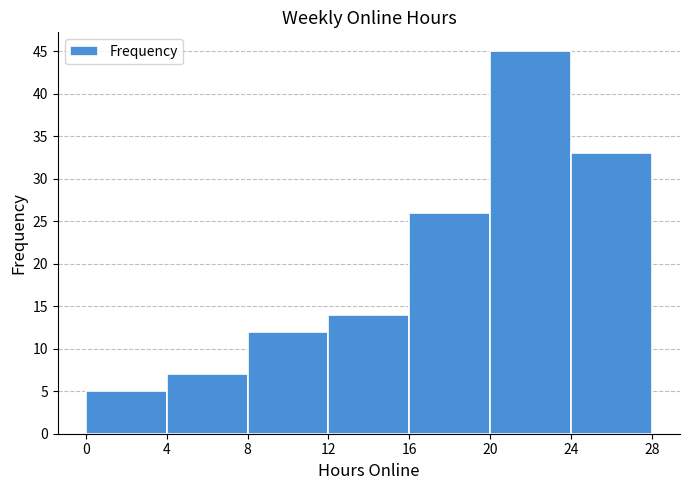

Reading left to right, list every bar in this chart as the range it spans on the x-axis followed by its height. The values are not printed on the chart, so give them approximately, as read against the axis.

0 to 4: 5
4 to 8: 7
8 to 12: 12
12 to 16: 14
16 to 20: 26
20 to 24: 45
24 to 28: 33